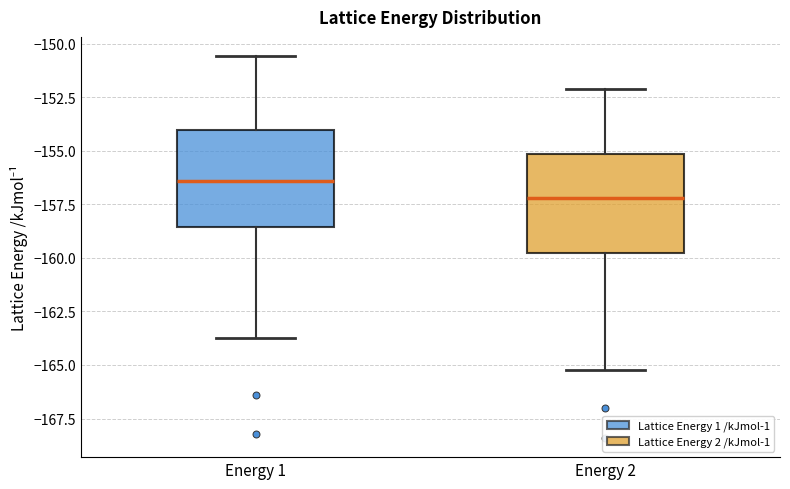

Which box has the highest median line?

Energy 1